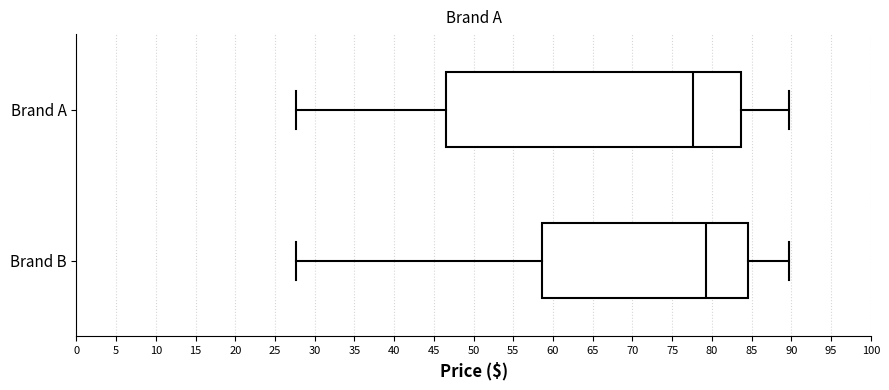

Which box's median line is the furthest to the right?

Brand B